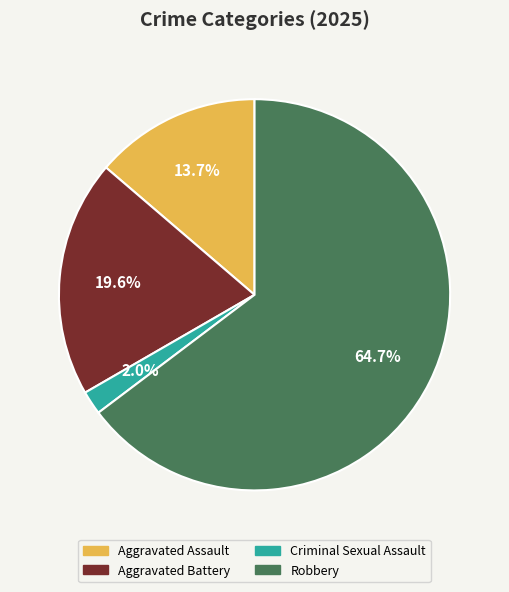

To the nearest percent, what percentage of the pie is Robbery?

65%